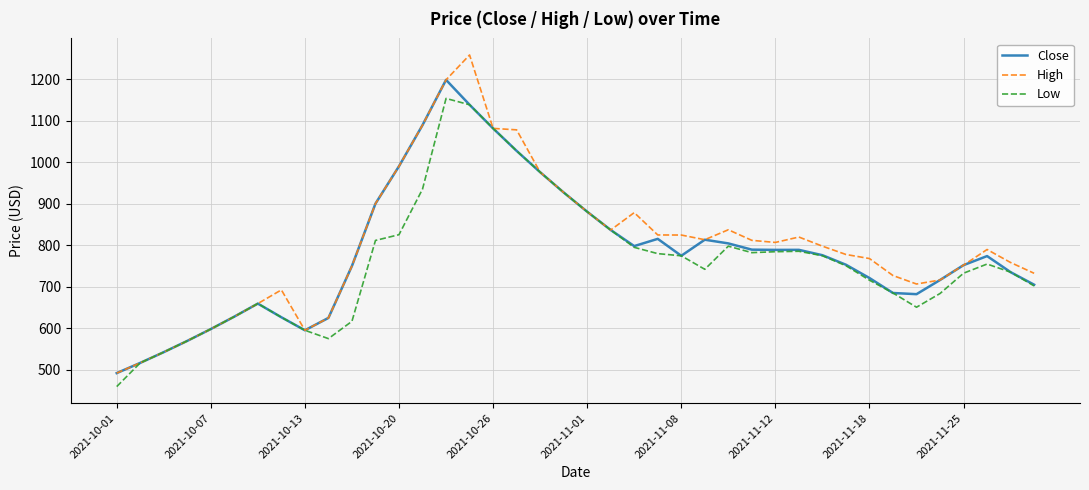

How many distinct data groups are displayed?

3